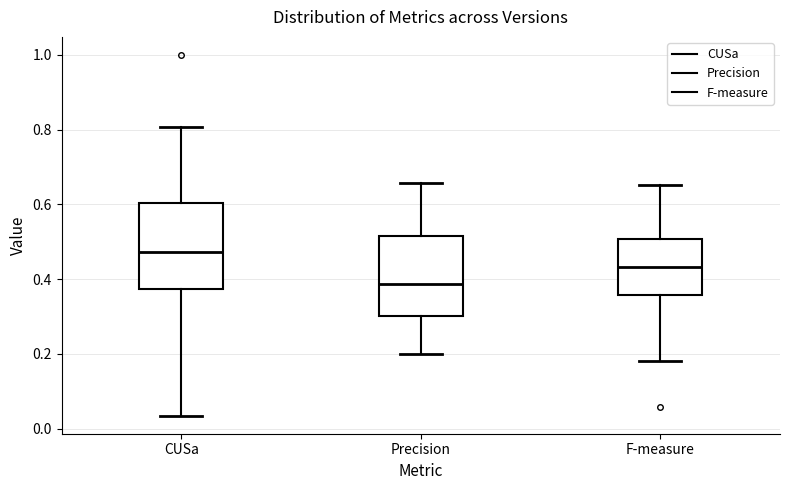

Where does the lower whisker of the box for F-measure end on the y-axis? The values are not printed on the chart, so give them approximately, as read against the axis.

0.18